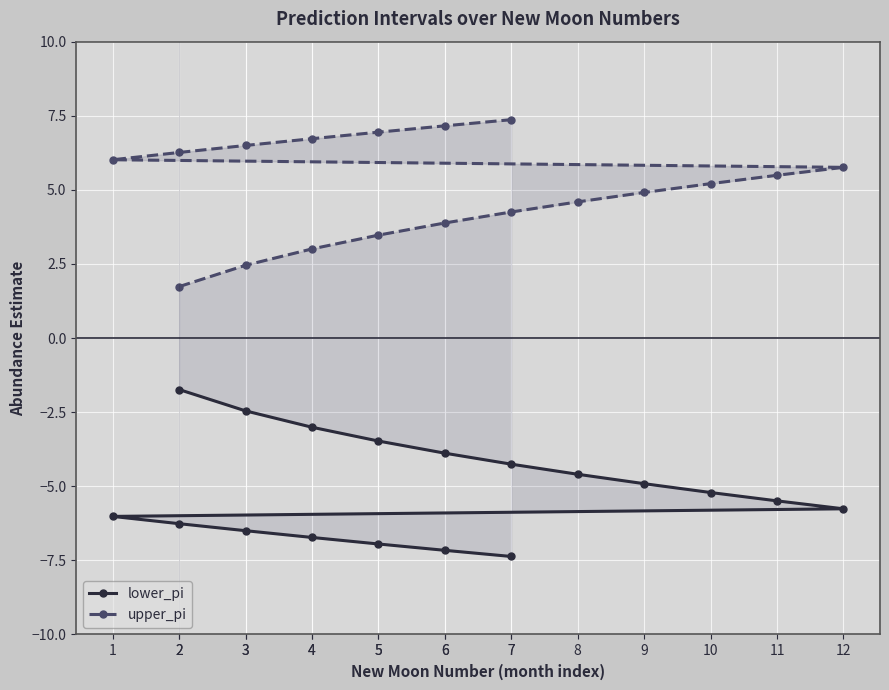

What is the average value of the lower_pi series?

-5.1